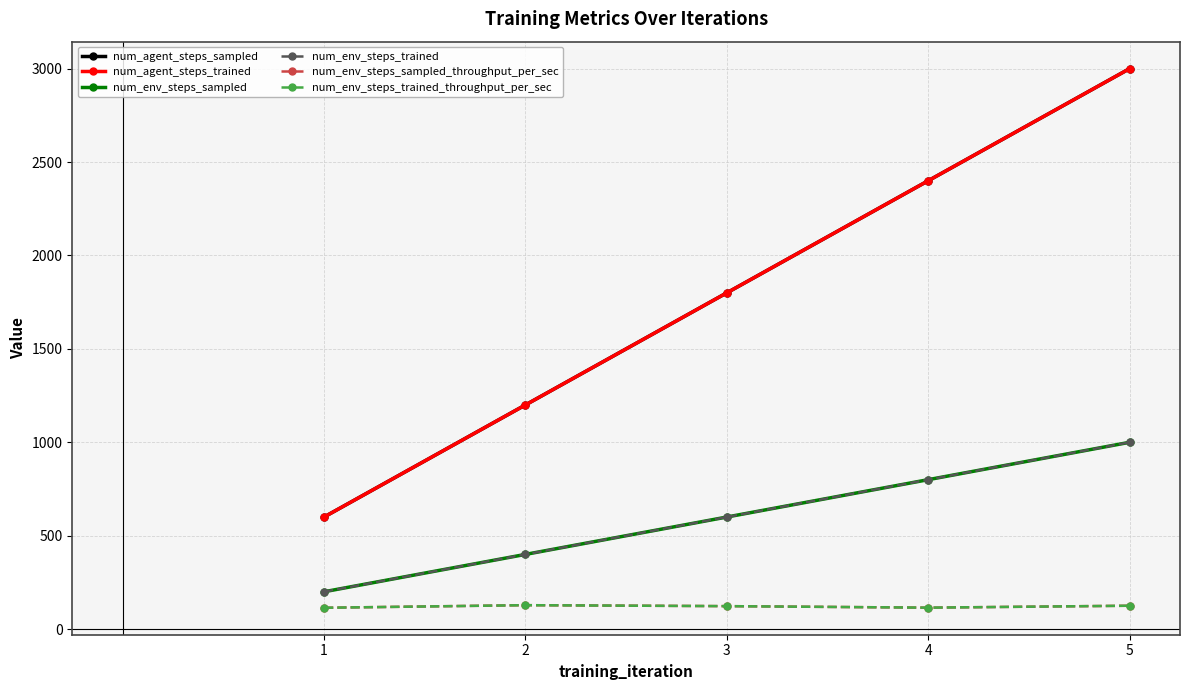

How many values in the num_agent_steps_sampled series exceed 1800?

2